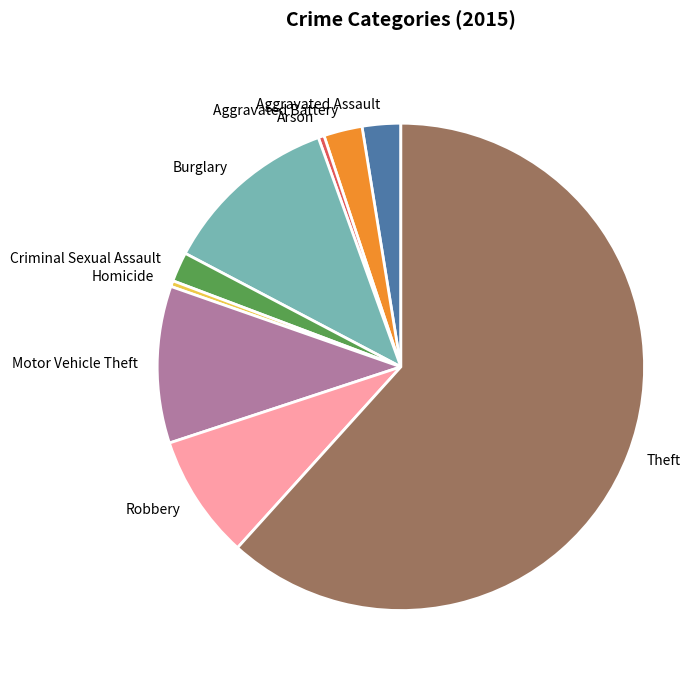

True or false: Criminal Sexual Assault accounts for 8% of the total.

False